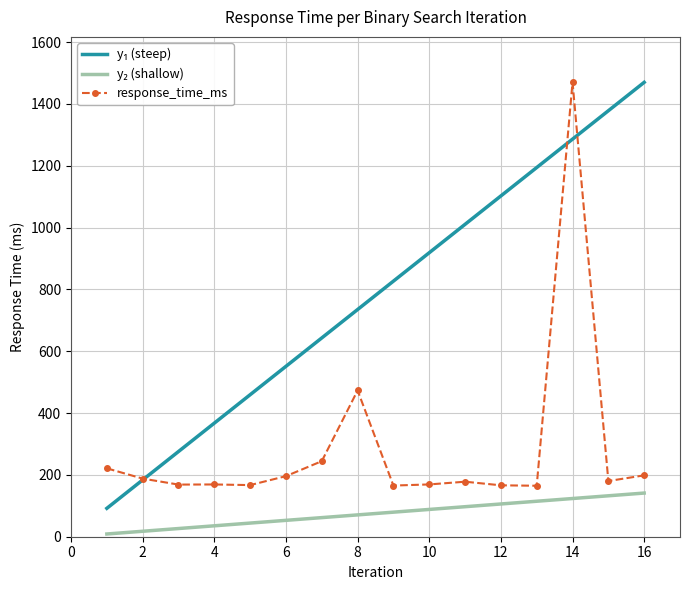

Reading left to right, what are all the values shown in this chart?

y₁ (steep): 91.9	183.7	275.6	367.5	459.3	551.2	643.1	734.9	826.8	918.7	1010.5	1102.4	1194.3	1286.1	1378.0	1469.9
y₂ (shallow): 8.8	17.7	26.5	35.3	44.1	53.0	61.8	70.6	79.4	88.3	97.1	105.9	114.8	123.6	132.4	141.2
response_time_ms: 221.2	188.0	168.7	169.1	167.0	195.9	244.4	473.1	165.5	169.2	178.0	166.3	164.9	1469.9	180.2	198.5